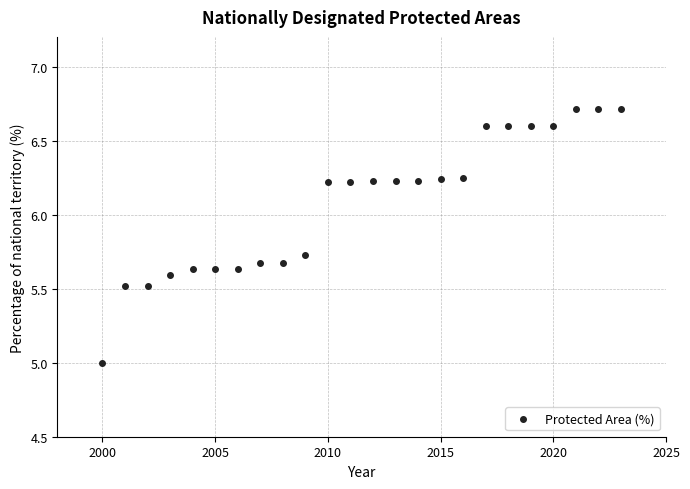

What is the range of Y values (max minus min)?

1.7